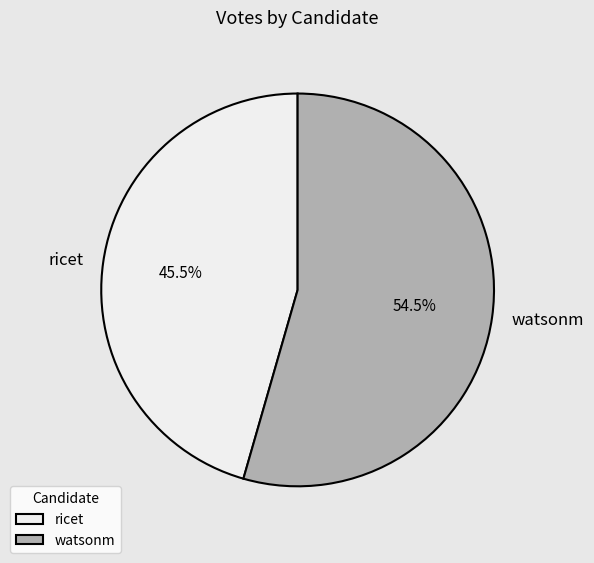

Combined, do ricet and watsonm account for over 50%?

Yes